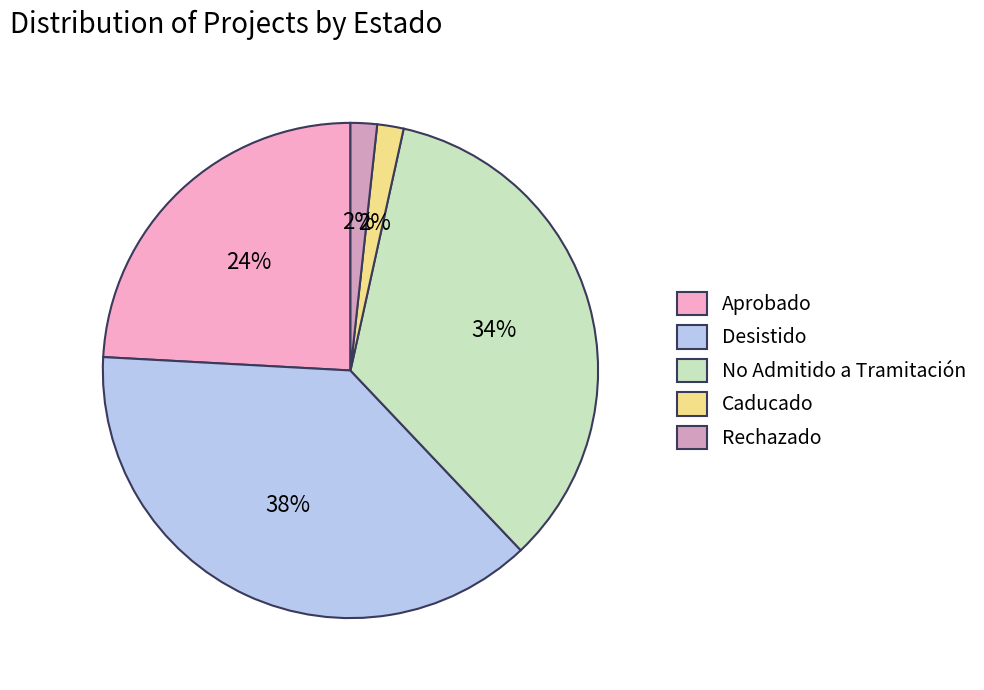

Does No Admitido a Tramitación represent more than half of the total?

No